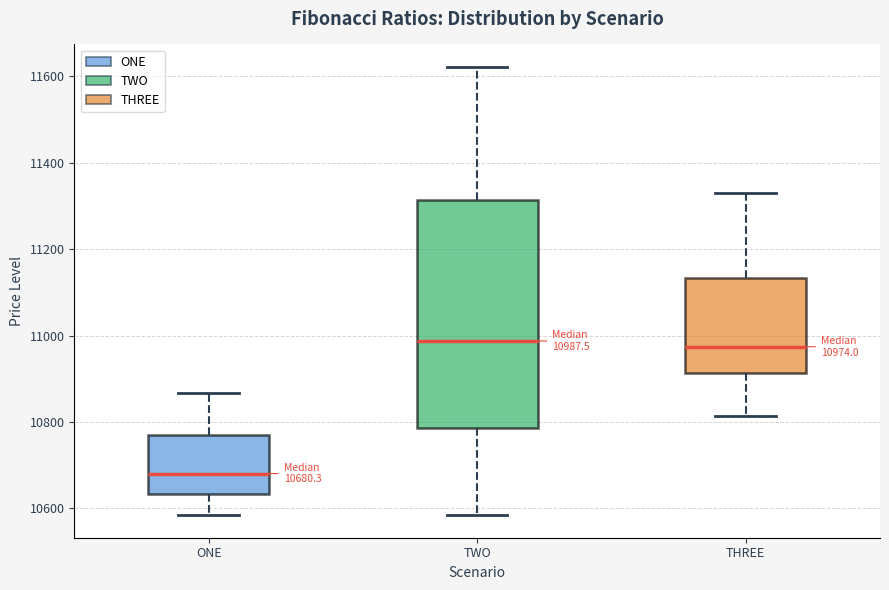

Comparing the boxes themselves (not the whiskers), which one is the tallest?

TWO